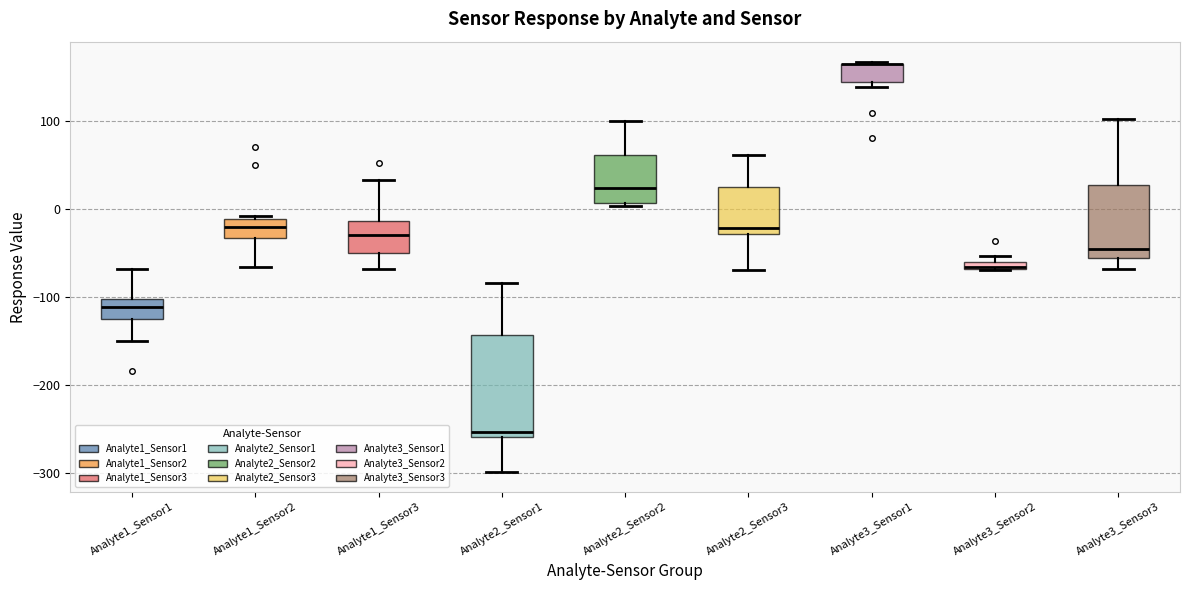

Where is the upper edge of the box for Analyte2_Sensor1 on the y-axis? The values are not printed on the chart, so give them approximately, as read against the axis.

-140